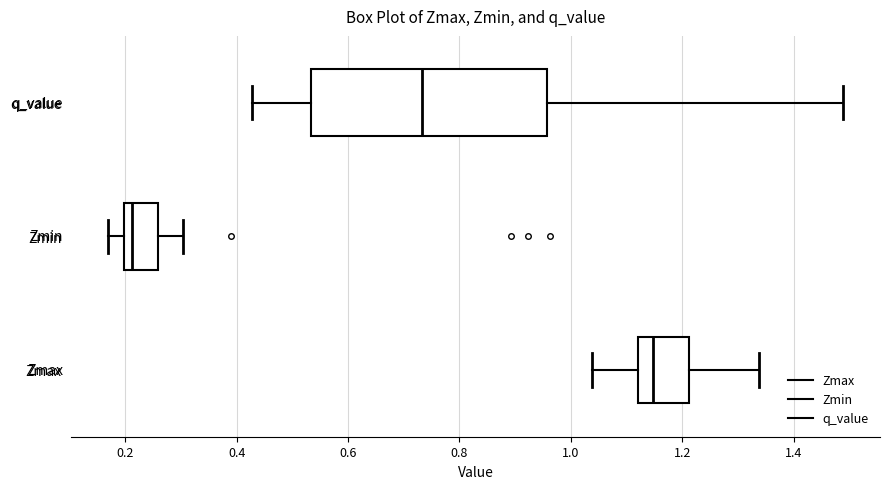

Which box has the furthest to the right median line?

Zmax